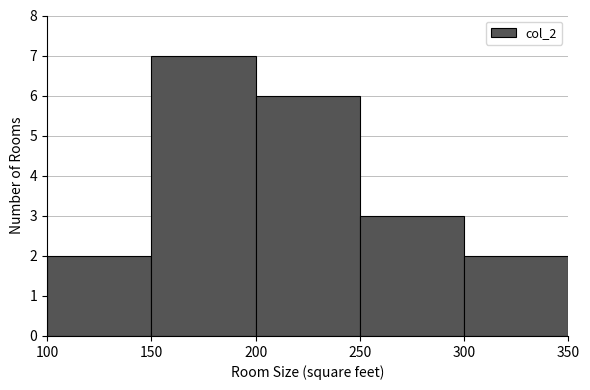

Reading left to right, list every bar in this chart as the range it spans on the x-axis followed by its height. The values are not printed on the chart, so give them approximately, as read against the axis.

100 to 150: 2
150 to 200: 7
200 to 250: 6
250 to 300: 3
300 to 350: 2